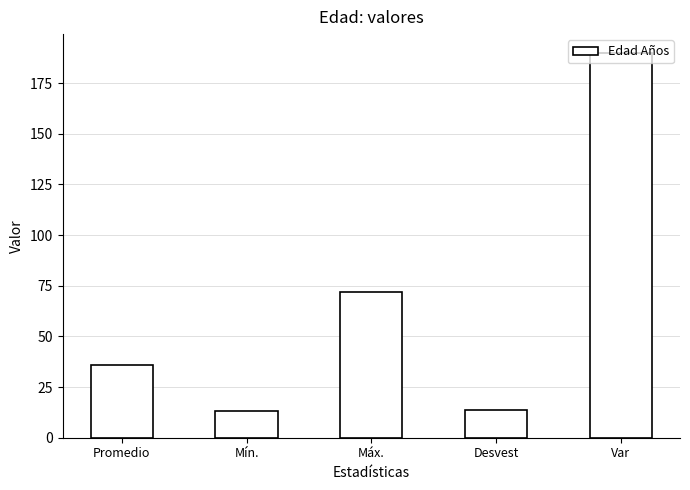

Which has a higher value, Máx. or Mín.?

Máx.